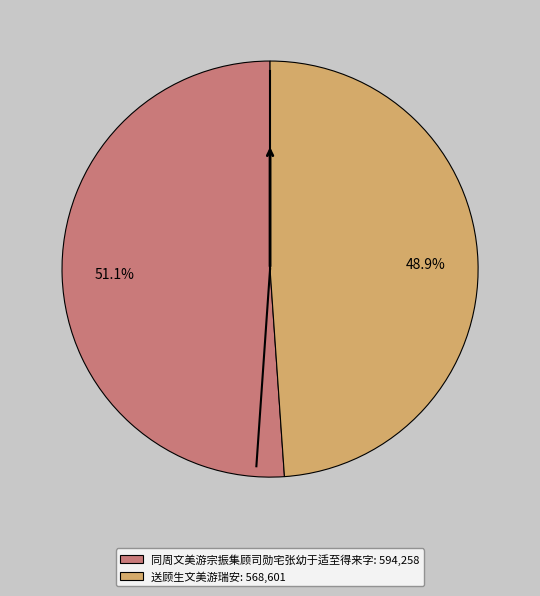

What is the ratio of the value at 送顾生文美游瑞安: 568,601 to the value at 同周文美游宗振集顾司勋宅张幼于适至得来字: 594,258?

1.0